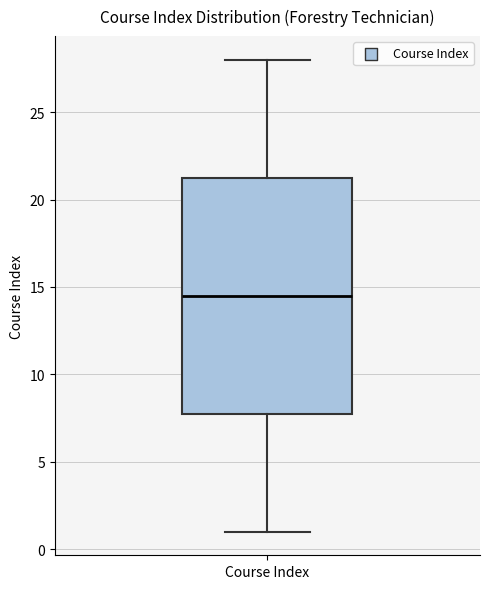

Transcribe this box plot: give where the median line is, the range the box spans, and where the two whiskers end, as read against the y-axis. The values are not printed on the chart, so give them approximately, as read against the axis.

median 14.5, box 8.0 to 21.5, whiskers 1.0 to 28.0